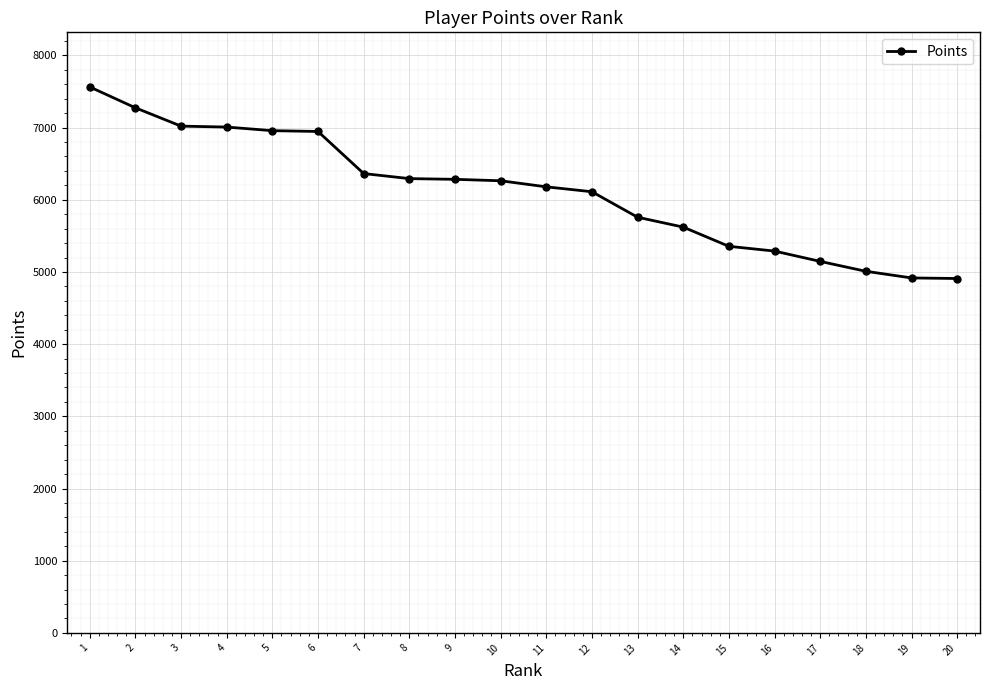

What is the difference between the maximum and minimum values?

2654